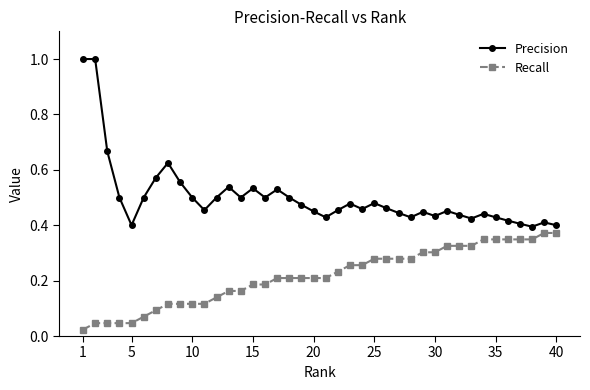

What is the sum of all Precision values?

20.0